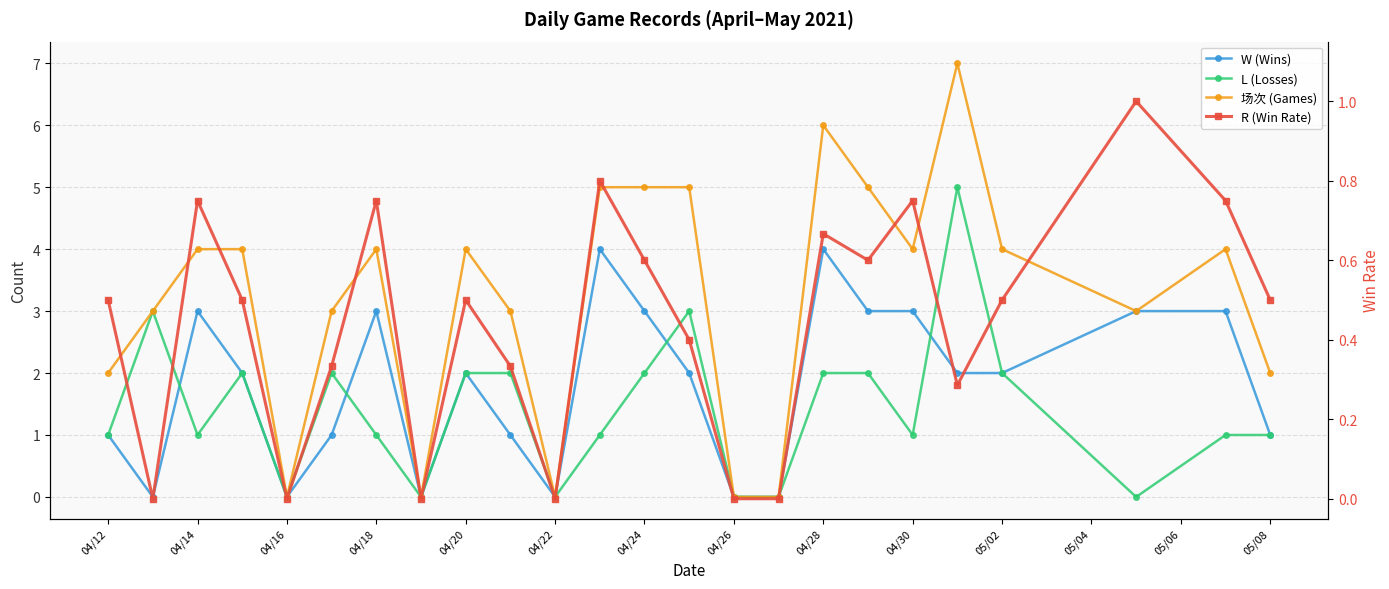

What are all the series names shown in the legend?

W (Wins), L (Losses), 场次 (Games), R (Win Rate)